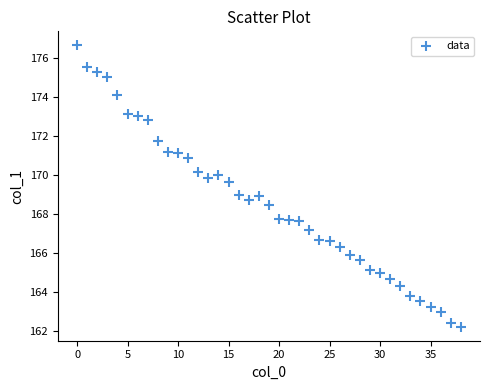

What is the range of Y values (max minus min)?

14.4